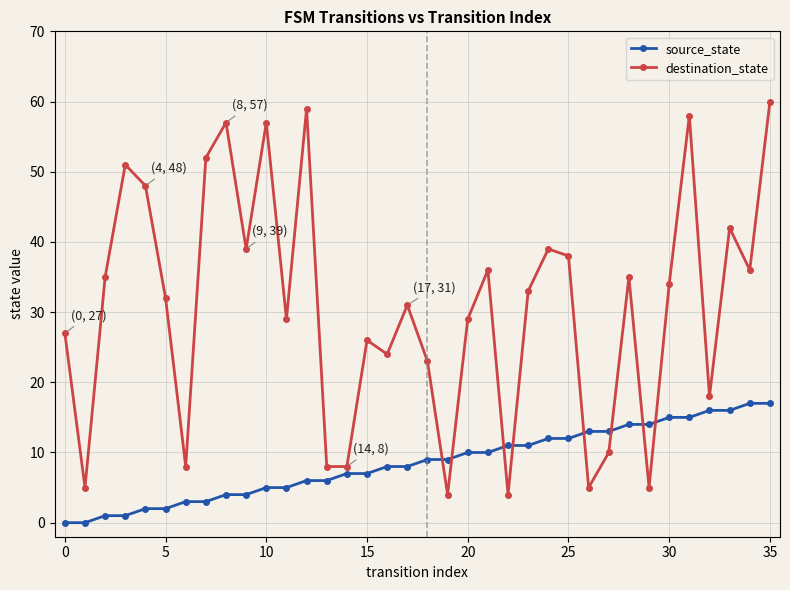

Rank the series by their maximum value, from lowest to highest.

source_state, destination_state